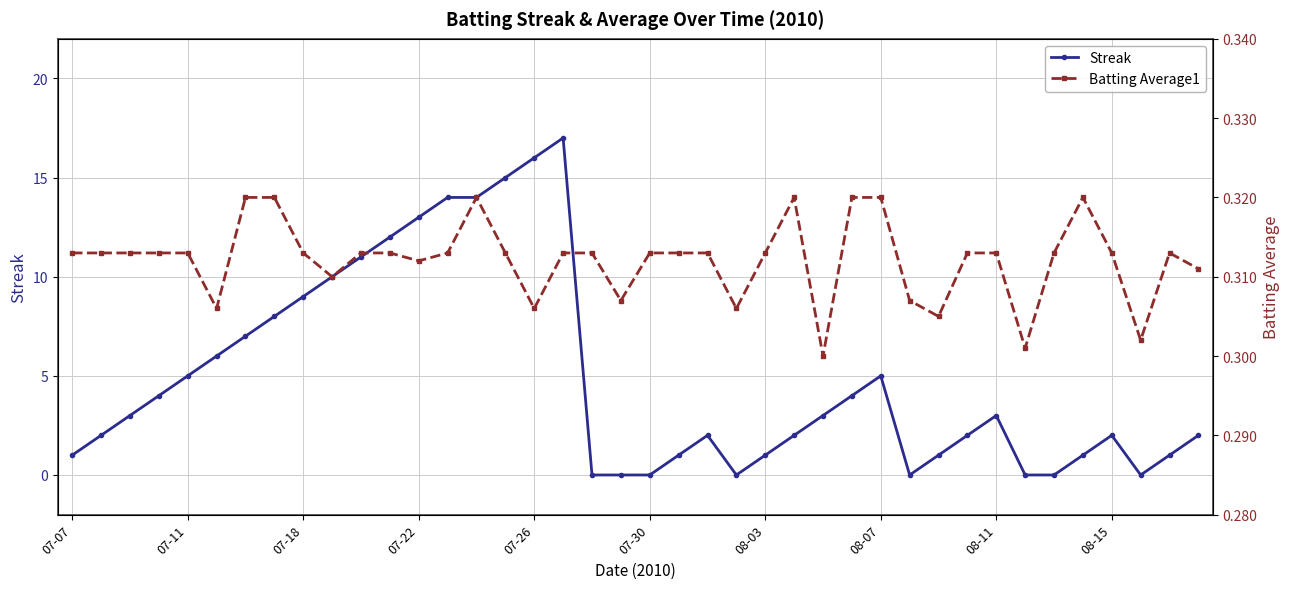

What is the sum of all Batting Average1 values?

12.5